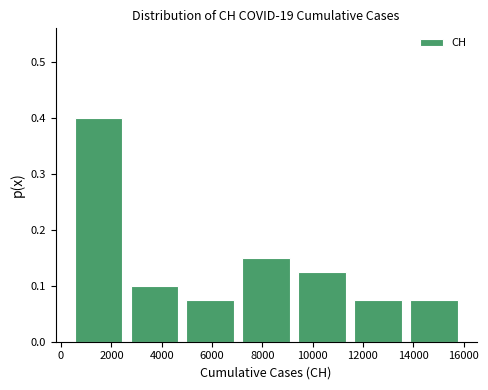

Reading left to right, list every bar in this chart as the range it spans on the x-axis followed by its height. Neither the bar edges nor the heights are printed on the chart, so give them approximately, as read against the axes.

400 to 2600: 0.40
2600 to 4800: 0.10
4800 to 7000: 0.08
7000 to 9200: 0.15
9200 to 11400: 0.13
11400 to 13800: 0.08
13800 to 16000: 0.08